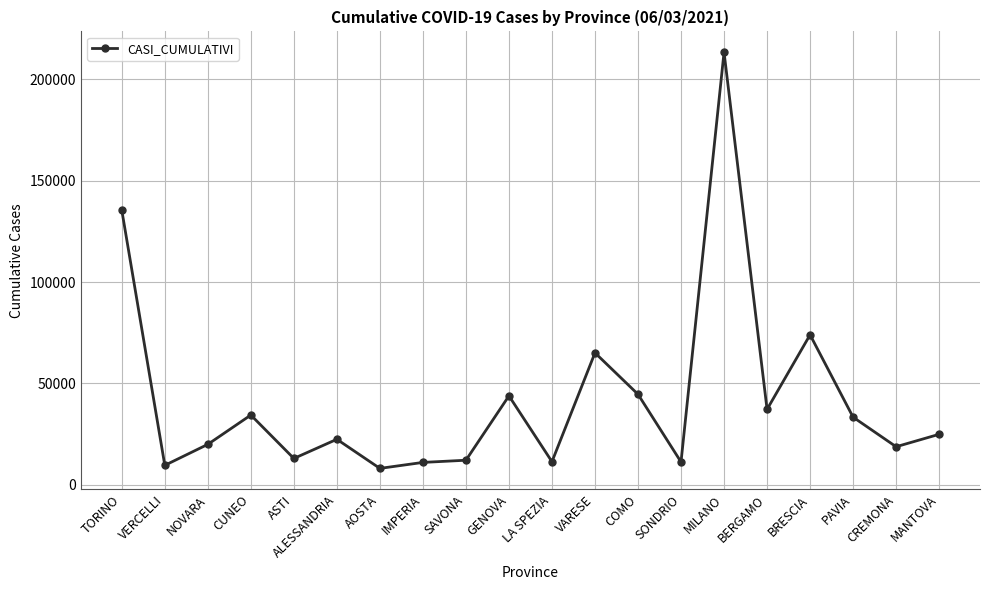

Count the number of categories in the chart.

20